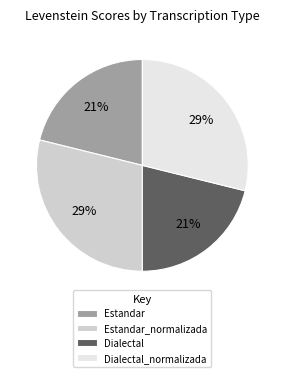

Is there any slice that represents more than half of the pie?

No